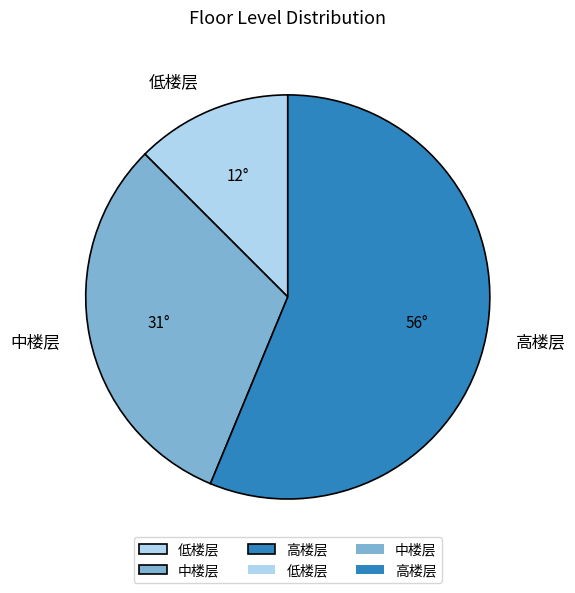

How many slices are in this pie chart?

3